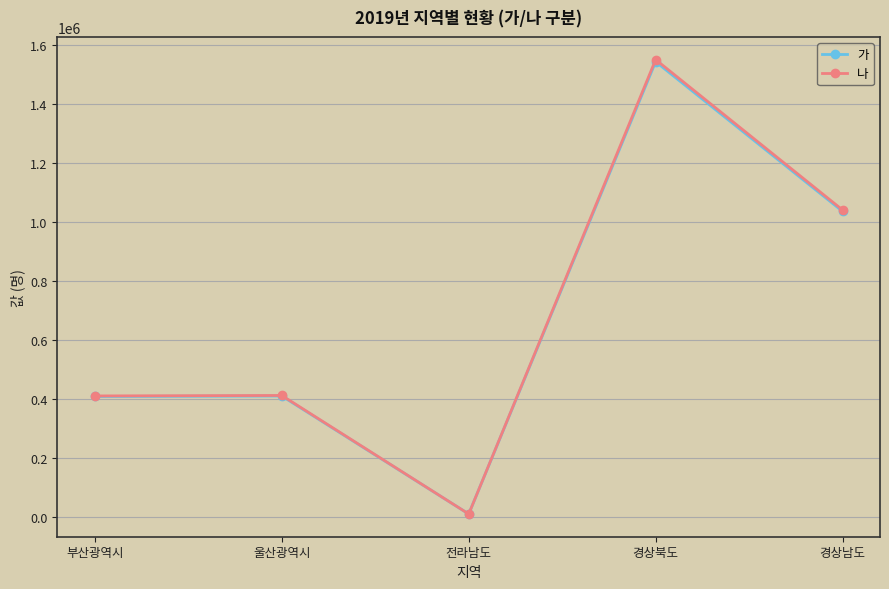

What is the sum of all 가 values?

3403254